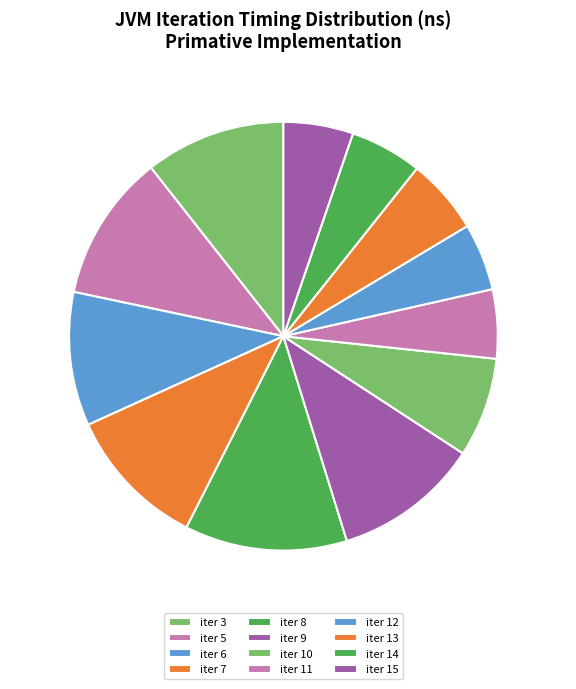

The iter 12 slice represents 18% of the pie. True or false?

False